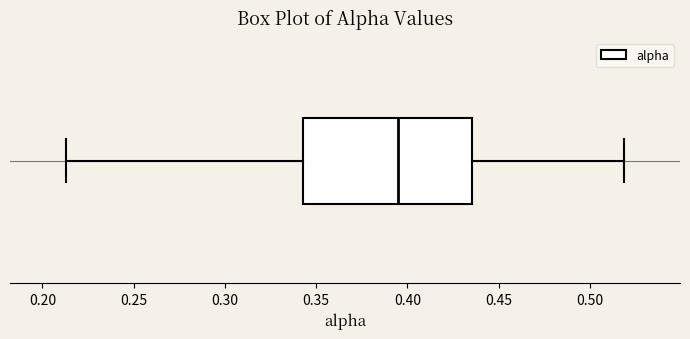

Transcribe this box plot: give where the median line is, the range the box spans, and where the two whiskers end, as read against the x-axis. The values are not printed on the chart, so give them approximately, as read against the axis.

median 0.395, box 0.345 to 0.435, whiskers 0.215 to 0.520